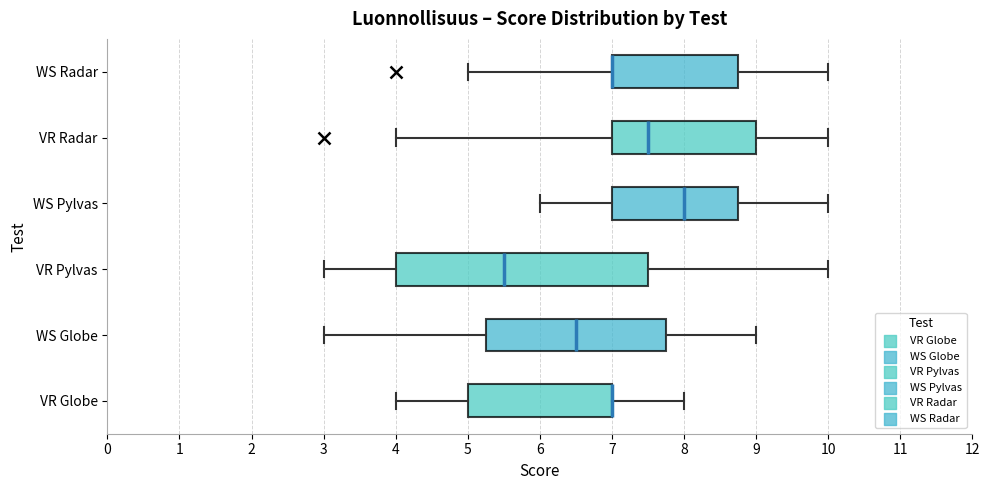

Comparing the boxes themselves (not the whiskers), which one is the widest?

VR Pylvas